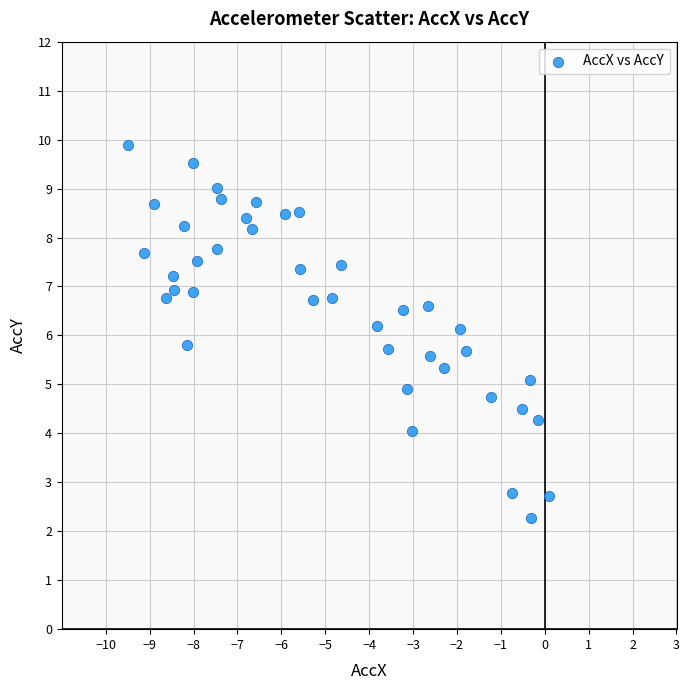

What is the range of Y values (max minus min)?

7.6